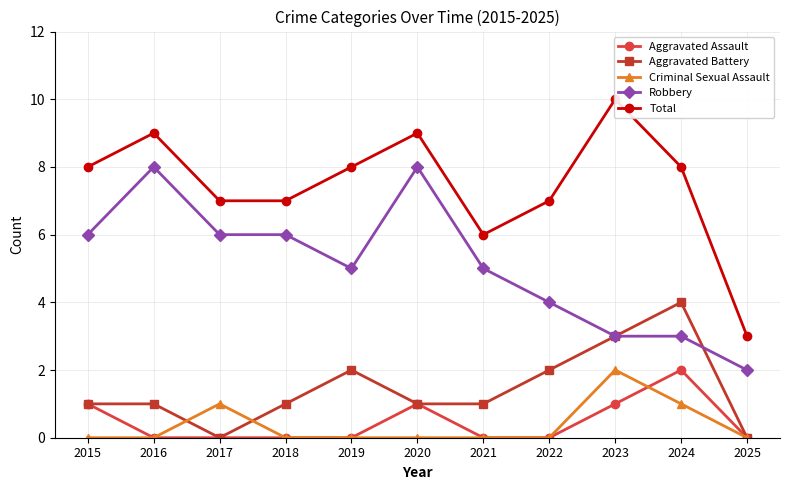

Count the number of data series in this chart.

5